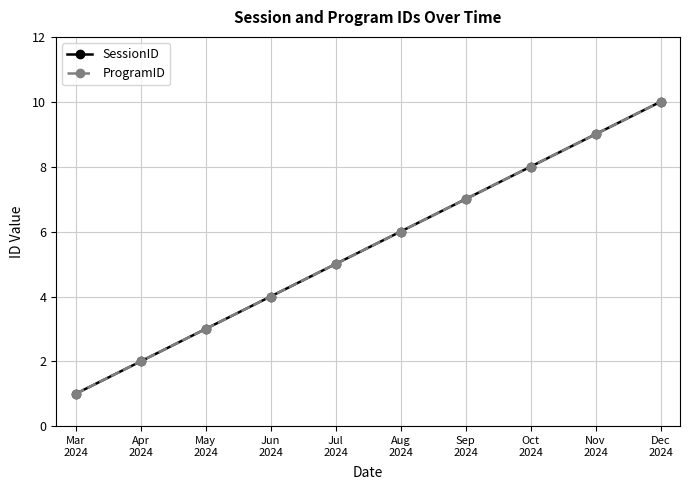

At how many categories does at least one series exceed 7?

3